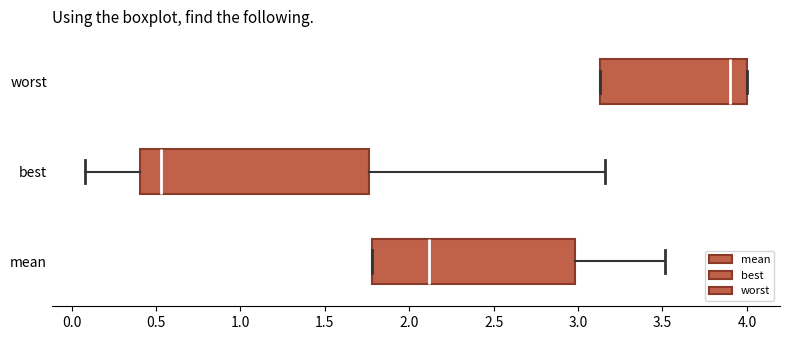

Which box has the furthest to the left median line?

best